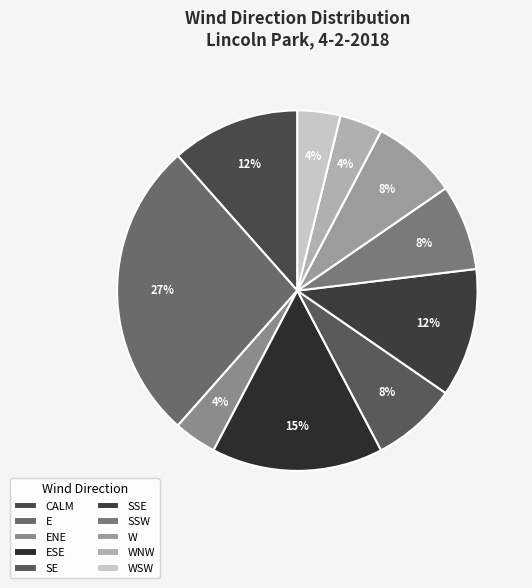

Count the number of slices in the pie.

10